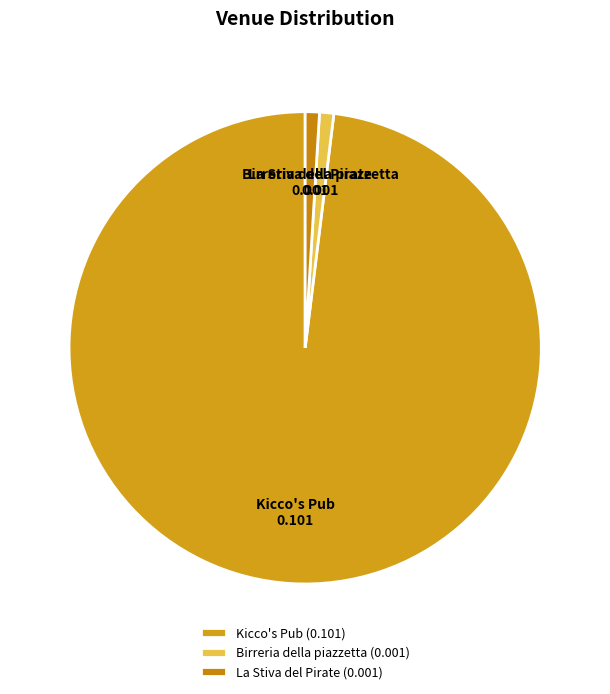

Count the number of slices in the pie.

3